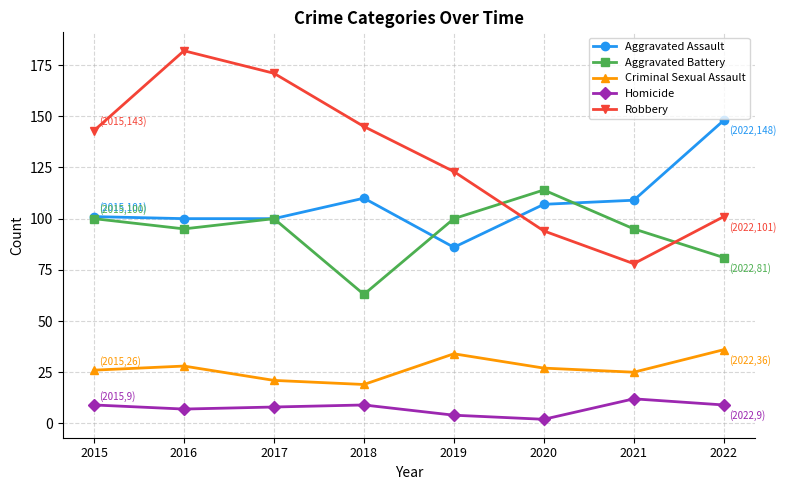

Which series has the widest spread of values?

Robbery